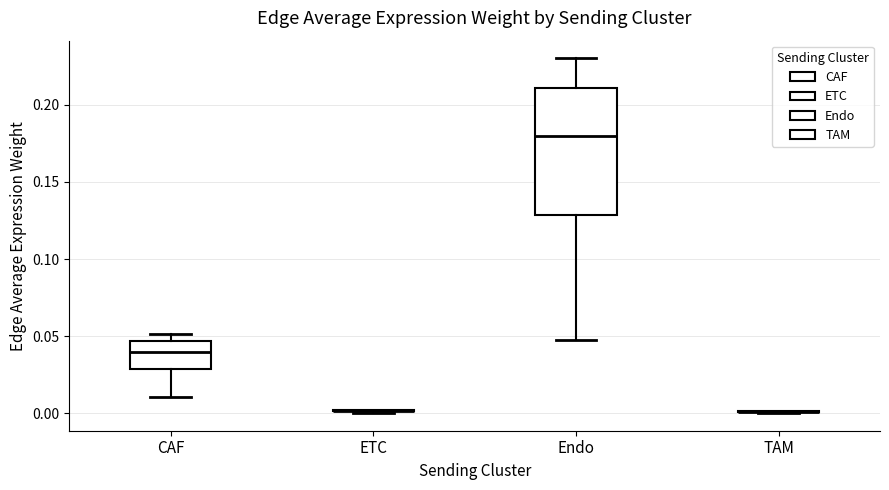

Where does the median line of the box for CAF sit on the y-axis? The values are not printed on the chart, so give them approximately, as read against the axis.

0.040